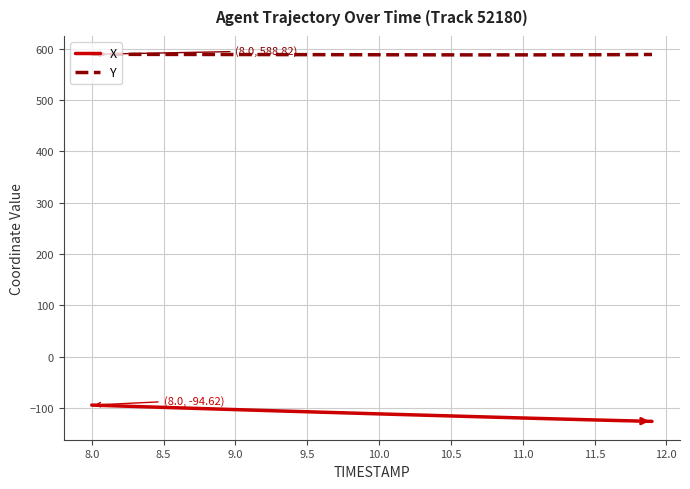

What is the minimum value shown in the chart?

-126.3